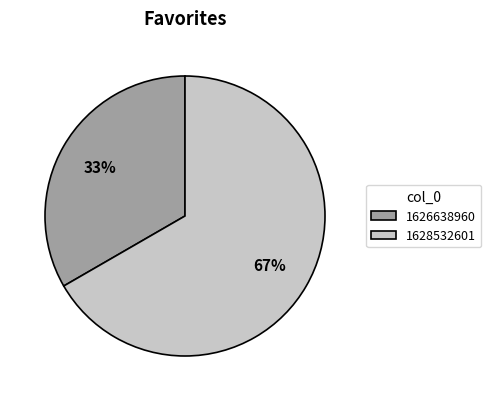

To the nearest percent, what is the average slice percentage?

50%